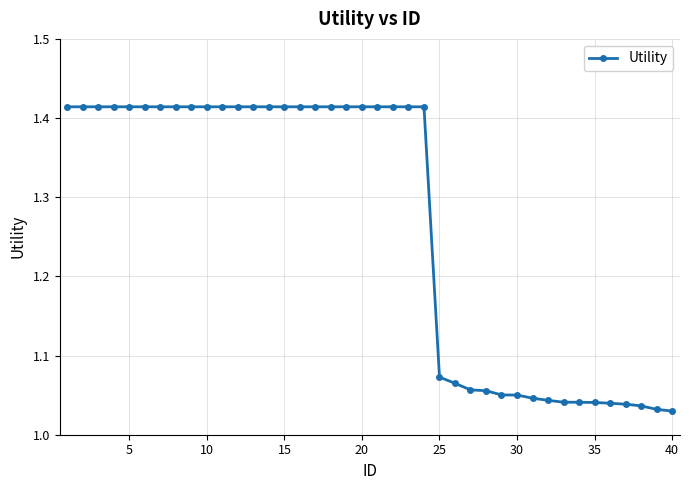

What is the sum of all values?

50.7